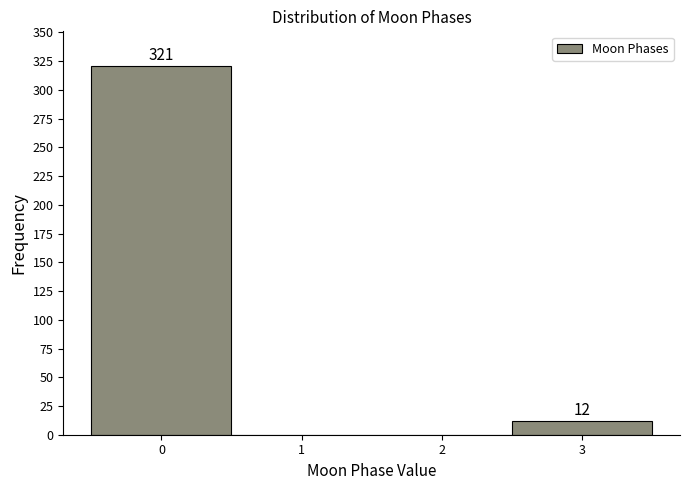

Over which range of the x-axis is the bar tallest?

-0.5 to 0.5